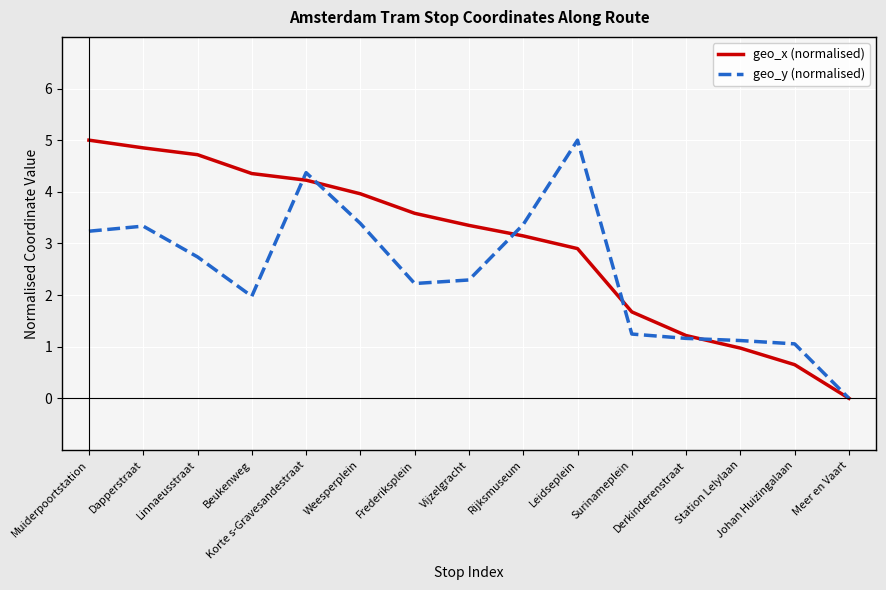

Where is the first local maximum for geo_y (normalised)?

Dapperstraat